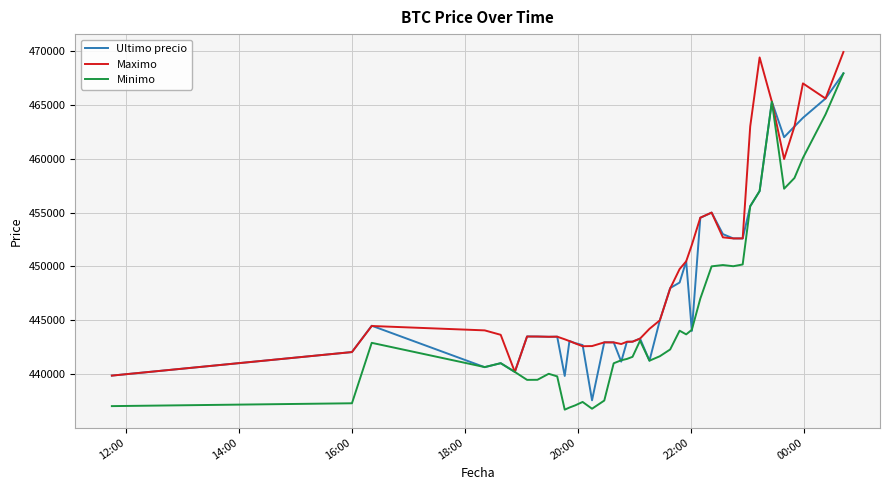

What is the greatest value displayed?

469917